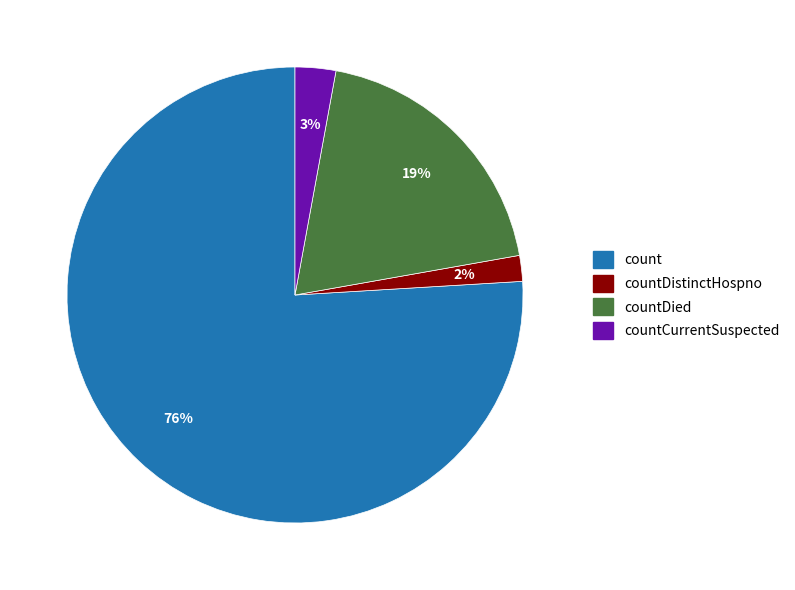

How many slices are in this pie chart?

4